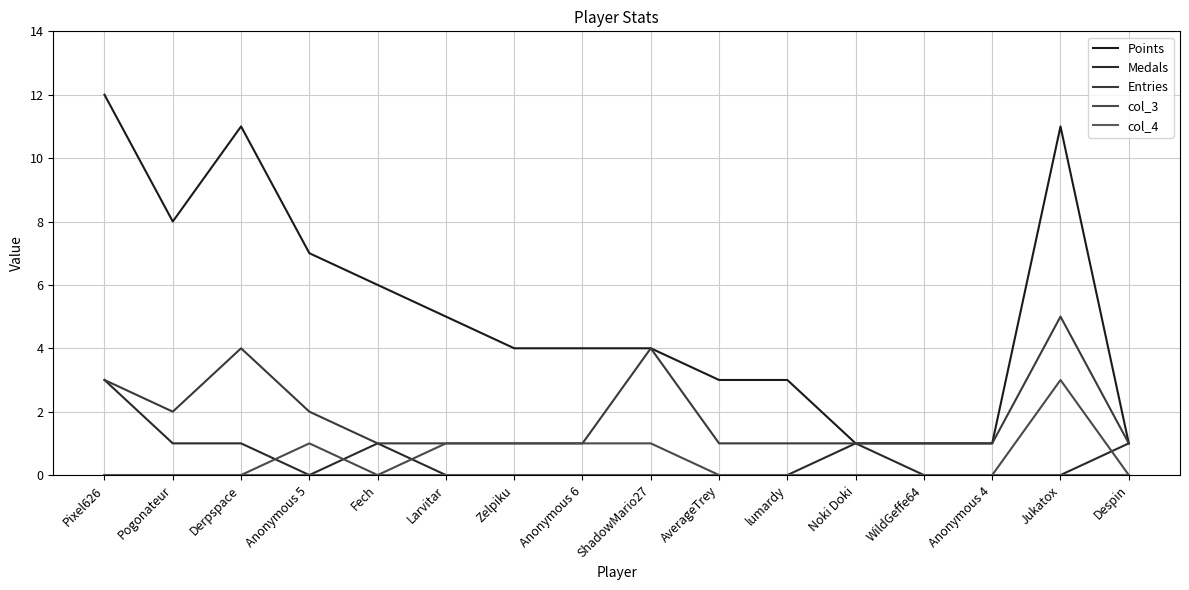

True or false: Medals and Points intersect in this chart.

False